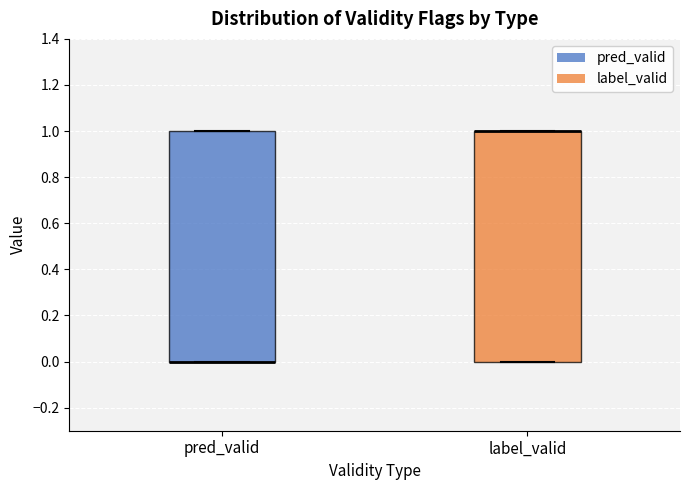

Reading left to right, transcribe this box plot: for each box, give where its median line is, the range the box spans, and where its two whiskers end, as read against the y-axis. The values are not printed on the chart, so give them approximately, as read against the axis.

pred_valid: median 0 (drawn on the box's lower edge), box 0 to 1, whiskers 0 to 1
label_valid: median 1 (drawn on the box's upper edge), box 0 to 1, whiskers 0 to 1